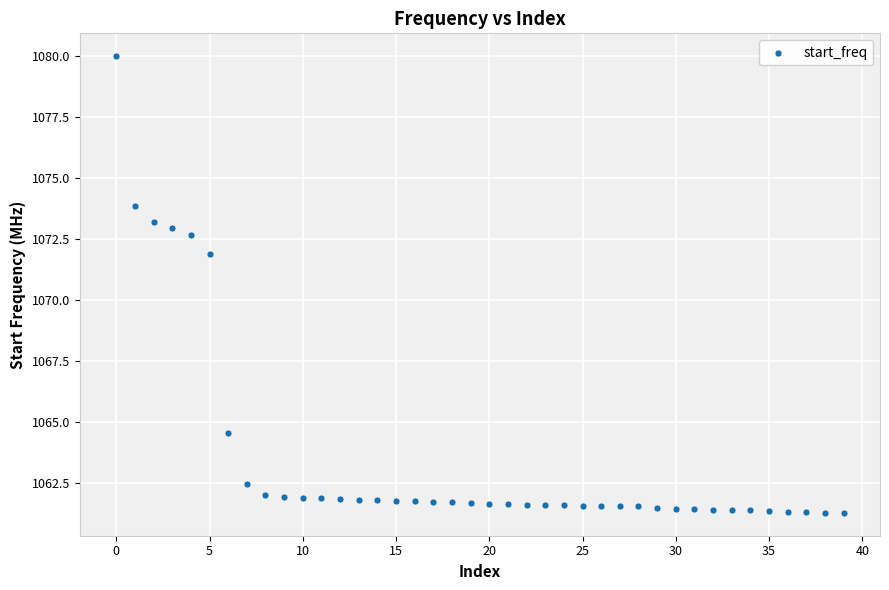

What is the range of Y values (max minus min)?

18.8